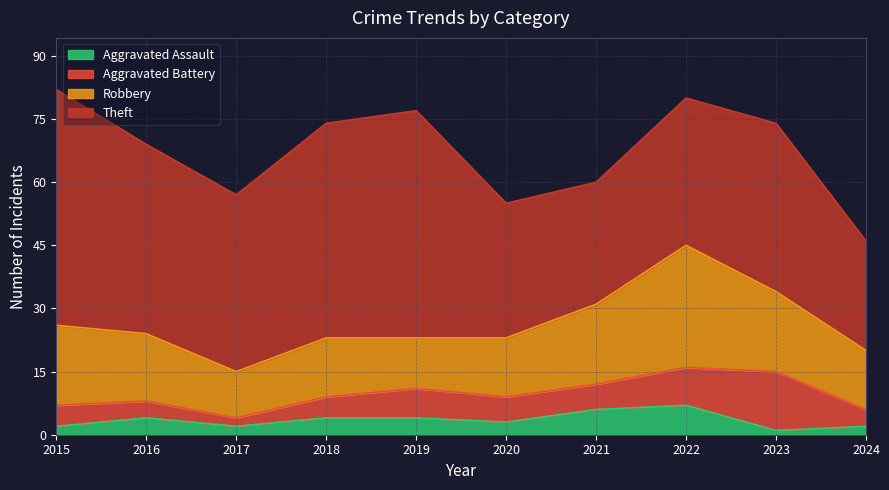

True or false: Theft and Aggravated Battery intersect in this chart.

False